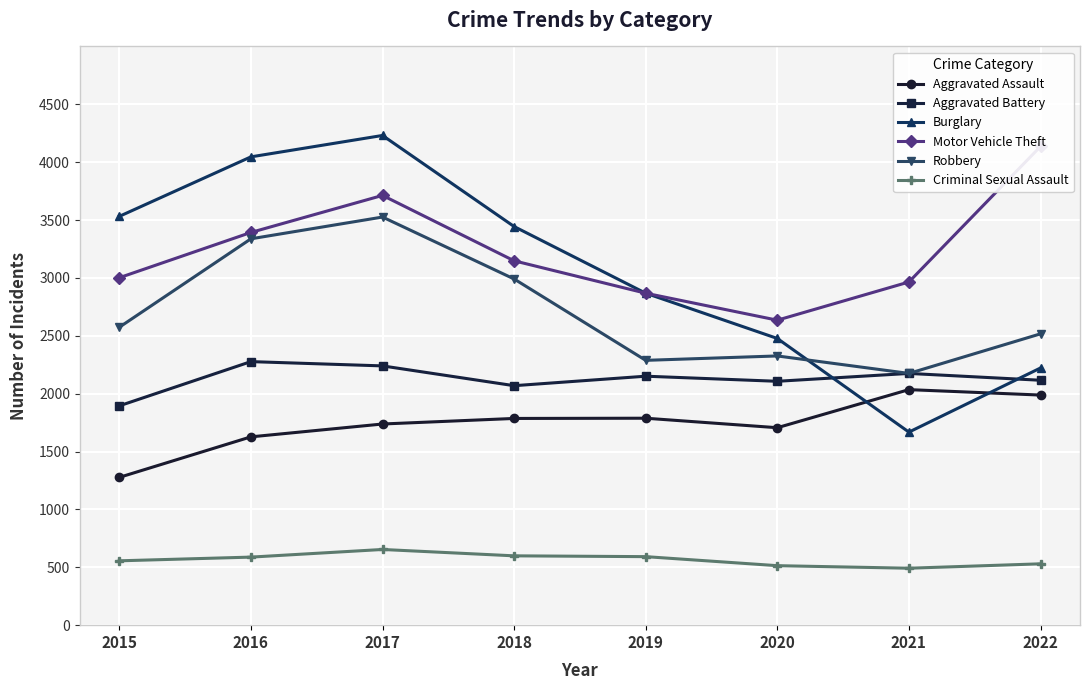

True or false: Aggravated Battery has a value of 871 at 2018.

False